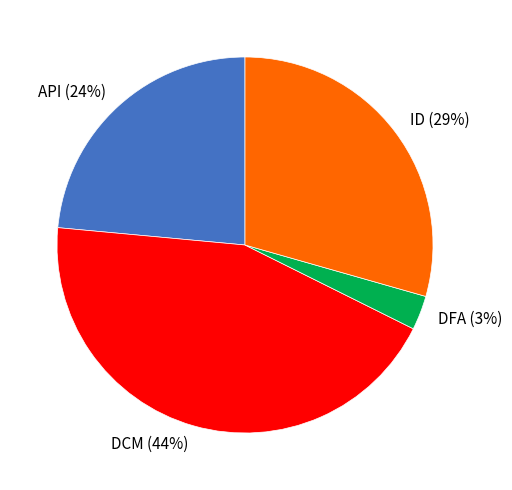

To the nearest percent, what portion does ID represent?

29%